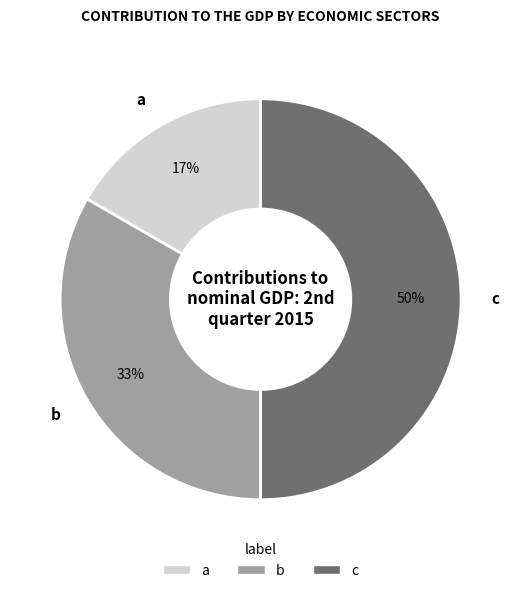

Approximately how many times larger is the value at a compared to c?

0.3